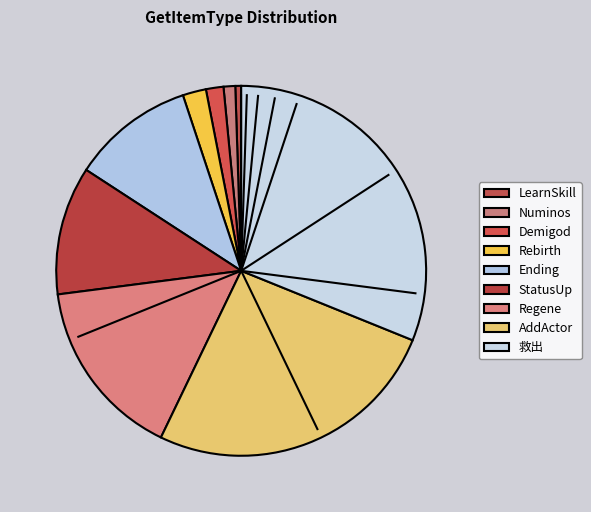

Between StatusUp and LearnSkill, which is larger?

StatusUp